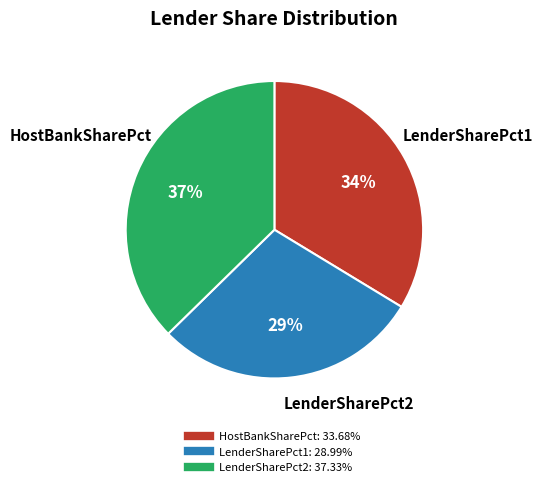

What is the largest slice in the pie chart?

LenderSharePct2